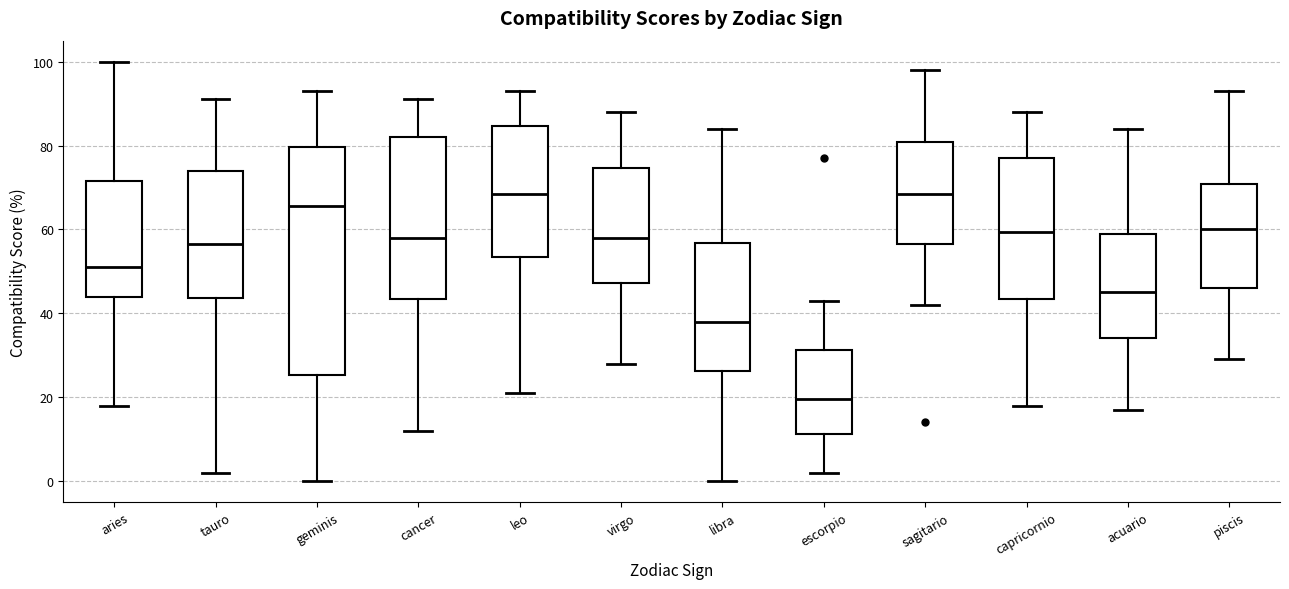

Where does the median line of the box for tauro sit on the y-axis? The values are not printed on the chart, so give them approximately, as read against the axis.

56